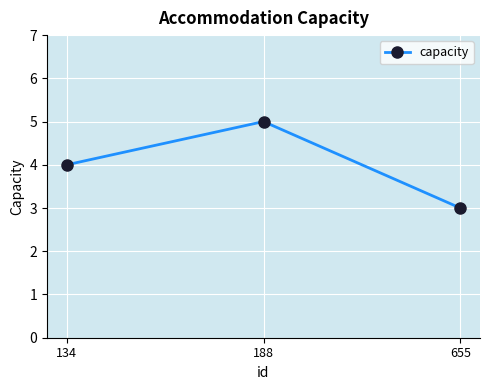

Which label corresponds to the smallest value in the chart?

655